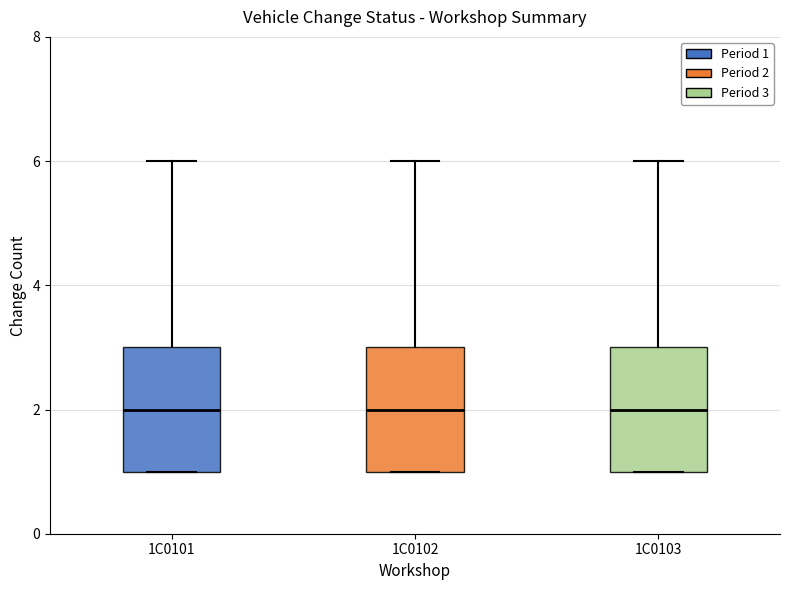

Where is the upper edge of the box for 1C0102 on the y-axis? The values are not printed on the chart, so give them approximately, as read against the axis.

3